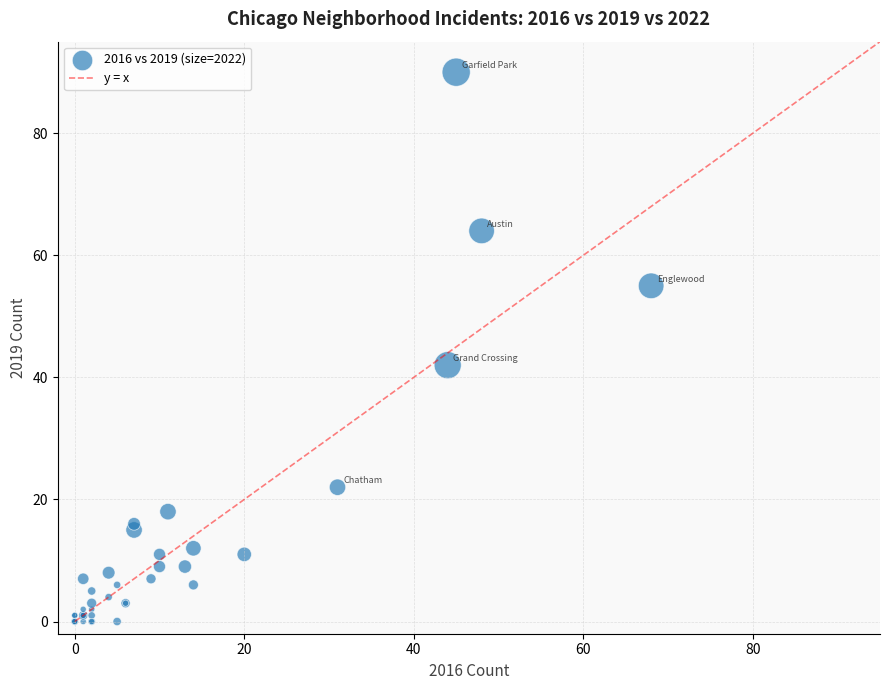

What Y value in the scatter plot is closest to 45?

42